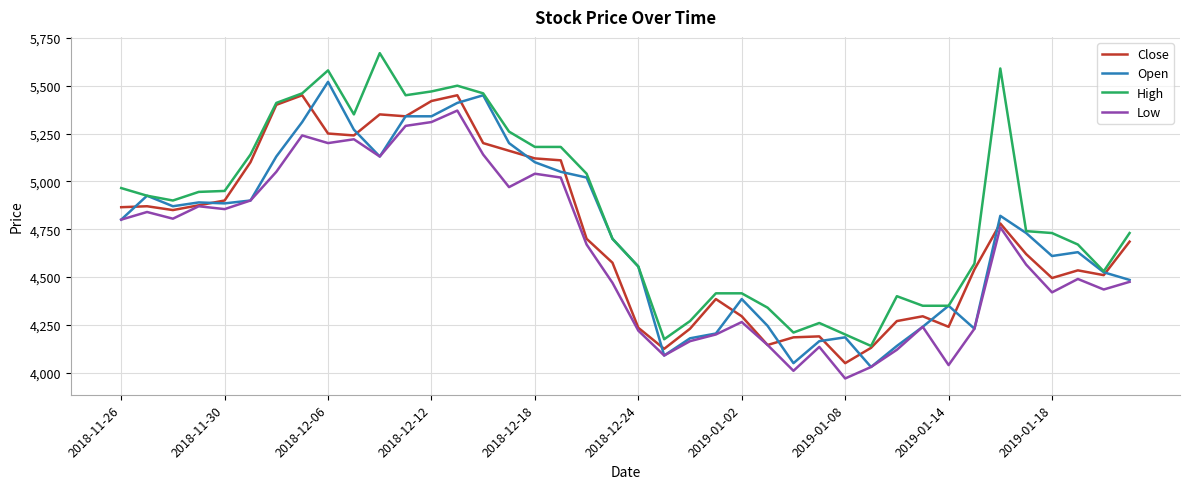

True or false: Low and High intersect in this chart.

False